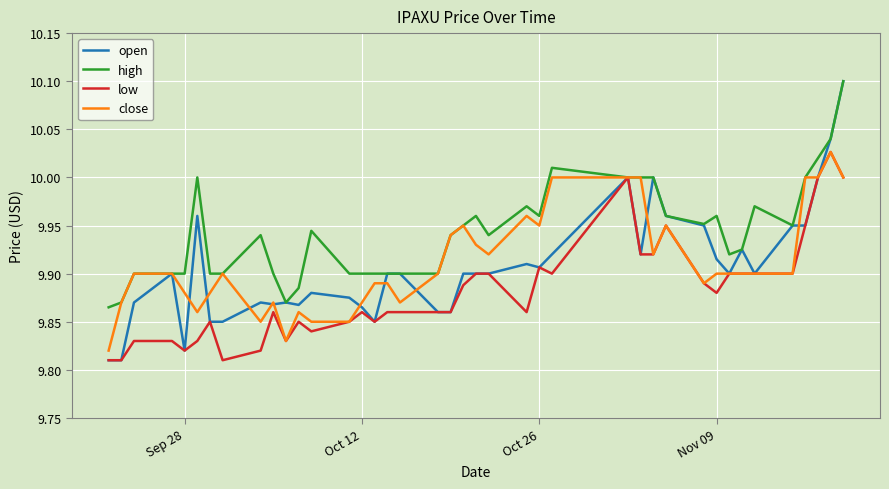

What is the highest value of the high series?

10.1